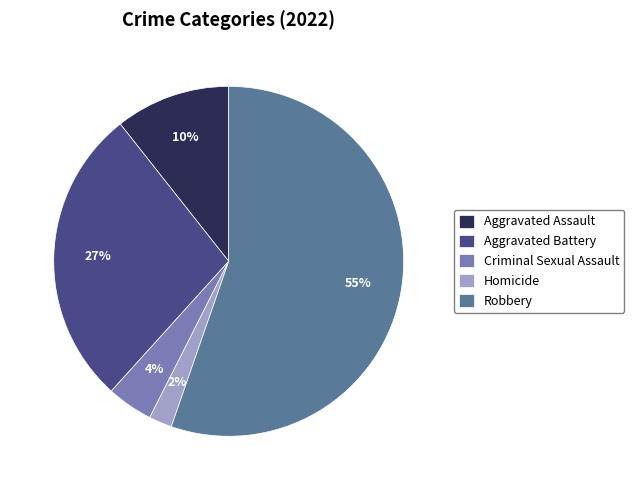

Which category has the smallest portion of the pie?

Homicide